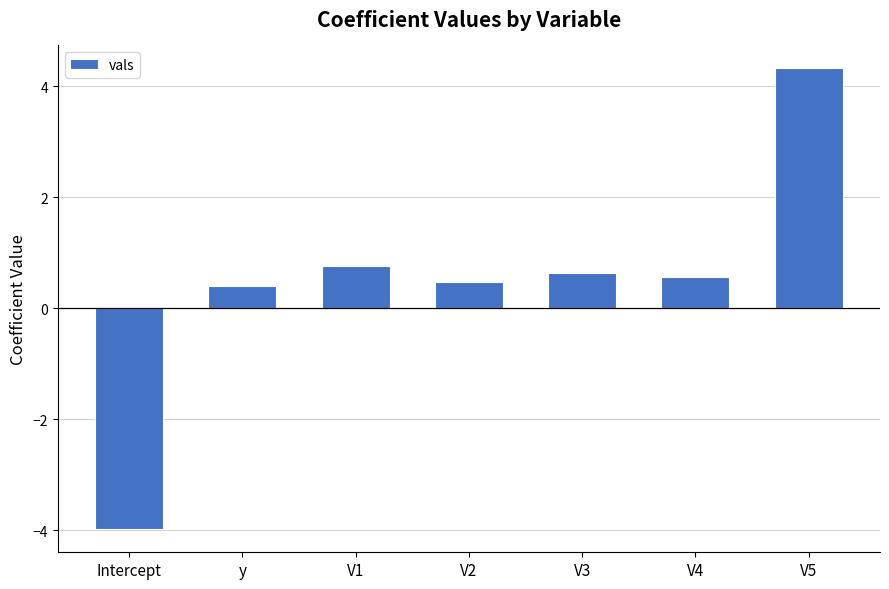

True or false: the data shows 0.1 at V2.

False